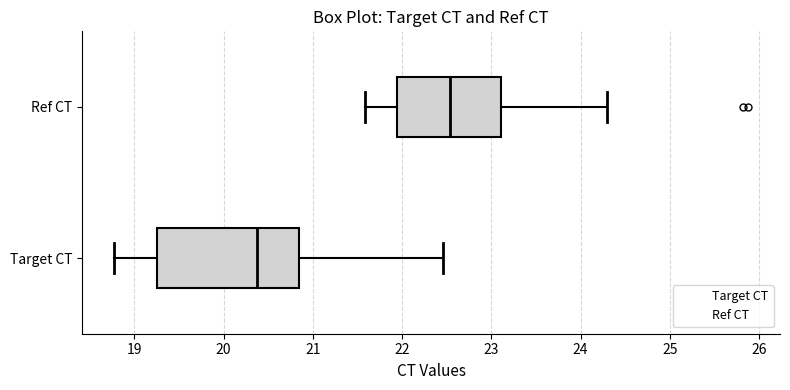

Comparing the boxes themselves (not the whiskers), which one is the widest?

Target CT